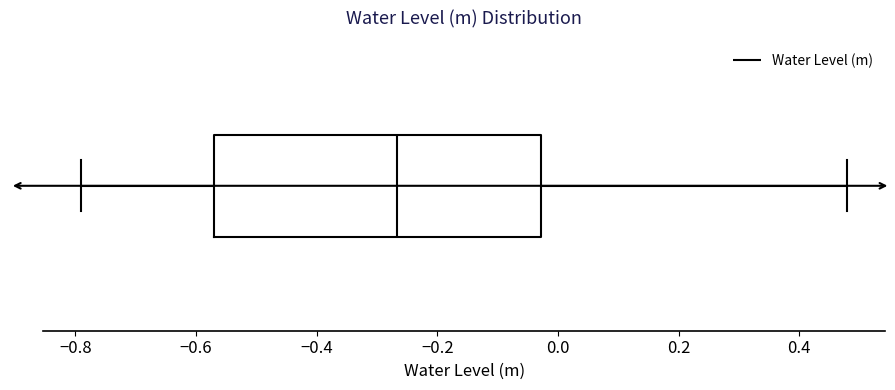

Transcribe this box plot: give where the median line is, the range the box spans, and where the two whiskers end, as read against the x-axis. The values are not printed on the chart, so give them approximately, as read against the axis.

median -0.26, box -0.58 to -0.02, whiskers -0.78 to 0.48